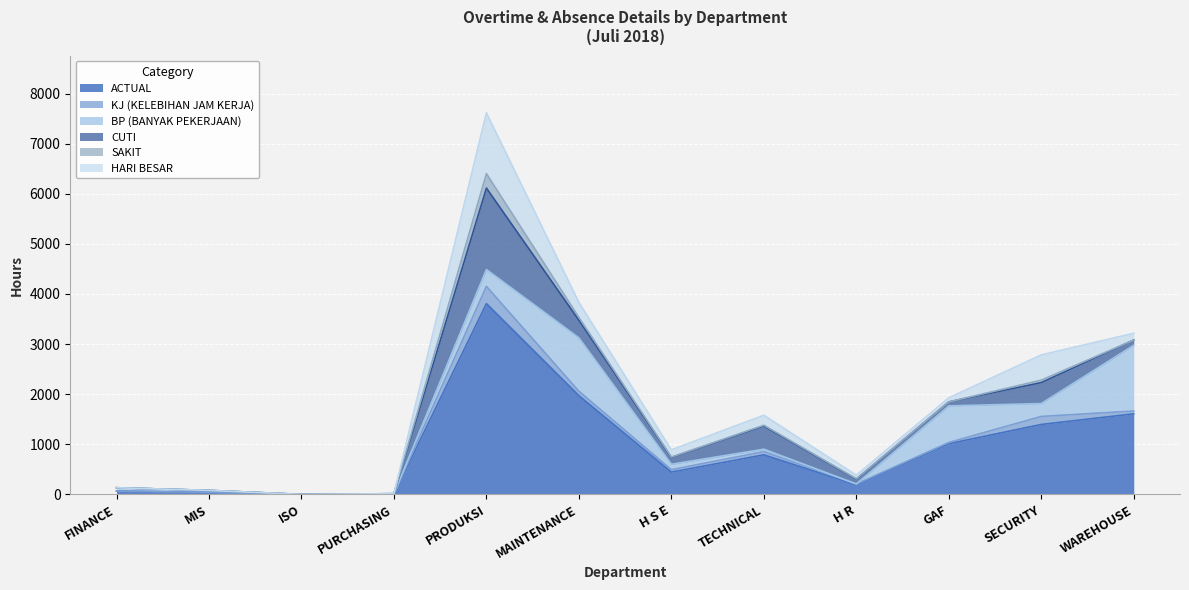

Where is KJ (KELEBIHAN JAM KERJA) nearest to the value 172?

SECURITY